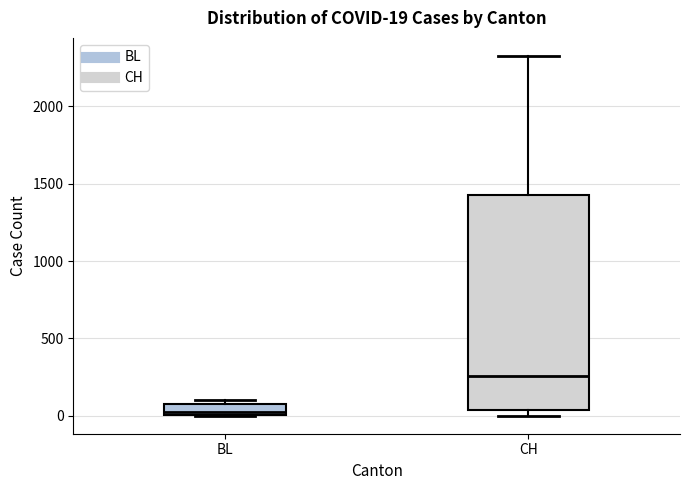

Which box has the highest median line?

CH